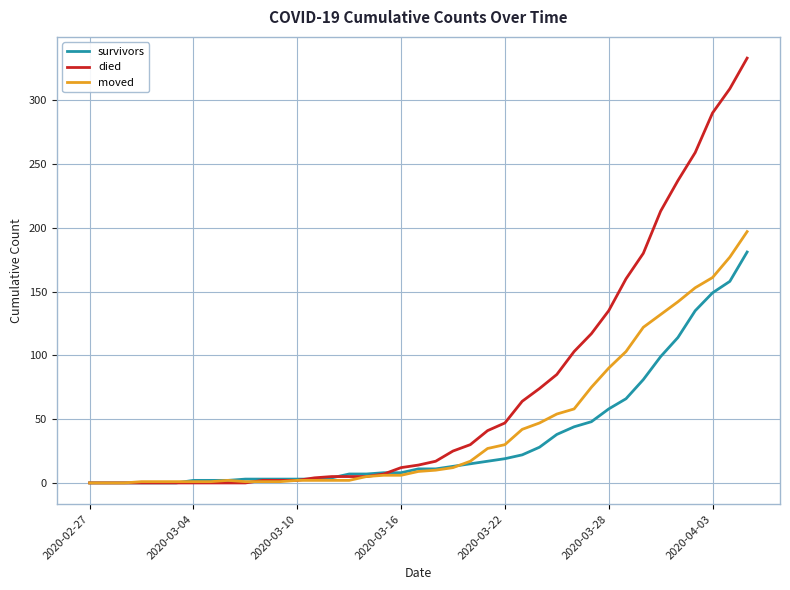

Rank the series by their maximum value, from lowest to highest.

survivors, moved, died